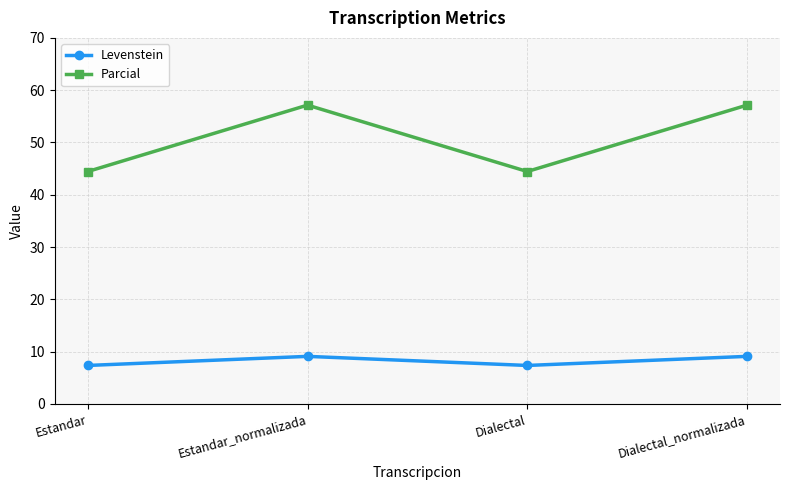

Which series changed the most between Dialectal and Dialectal_normalizada?

Parcial